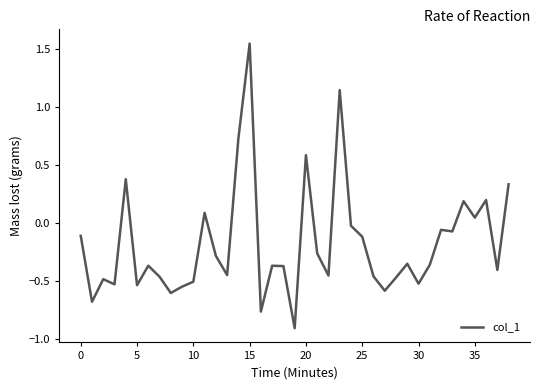

What is the minimum value shown in the chart?

-0.9